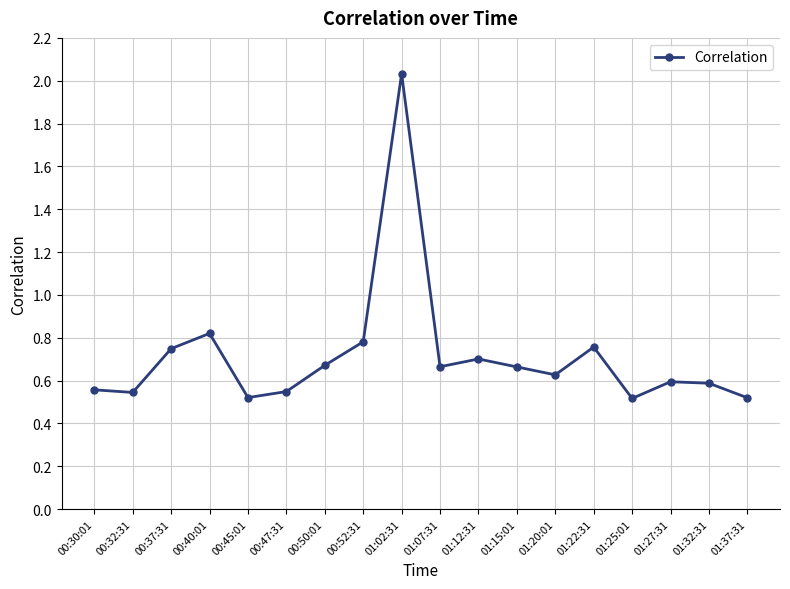

What is the label of the 6th point from the left?

00:47:31